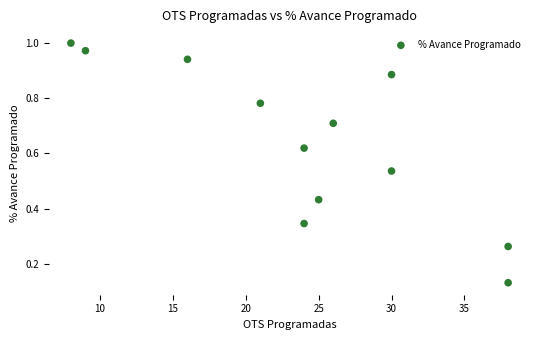

What is the average X value?

24.1